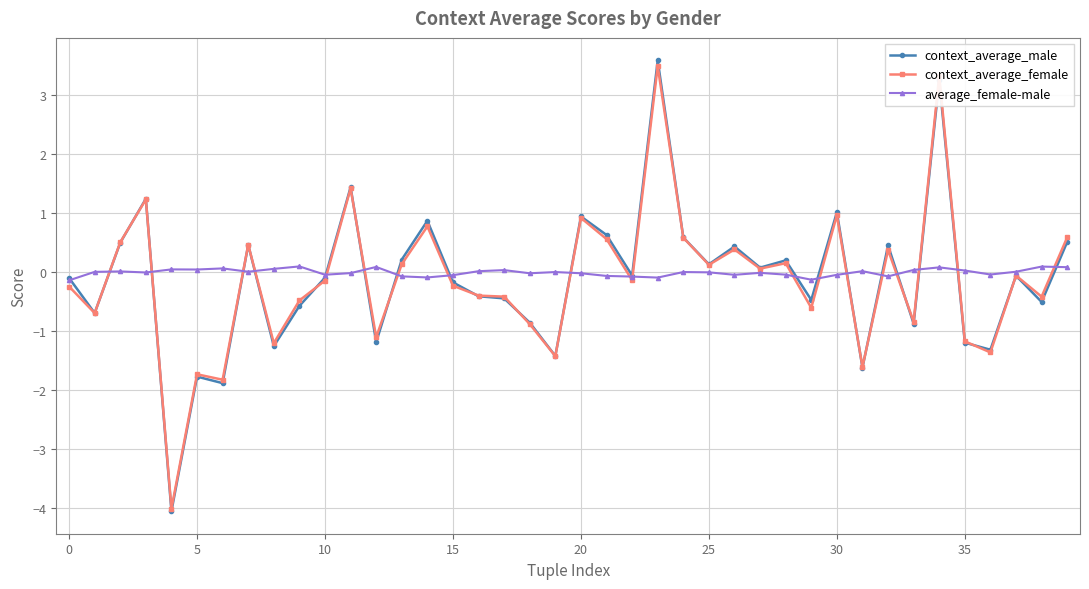

What is the minimum value for context_average_female?

-4.0